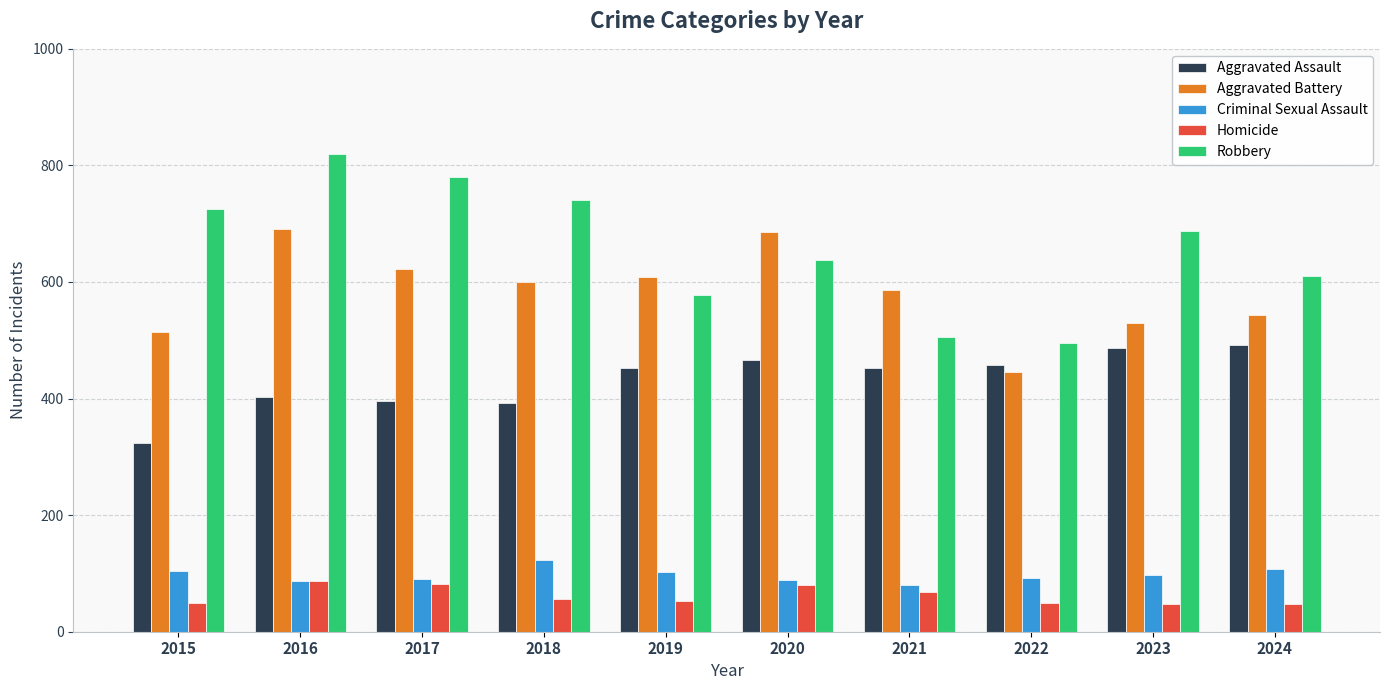

What is the maximum value shown in the chart?

819